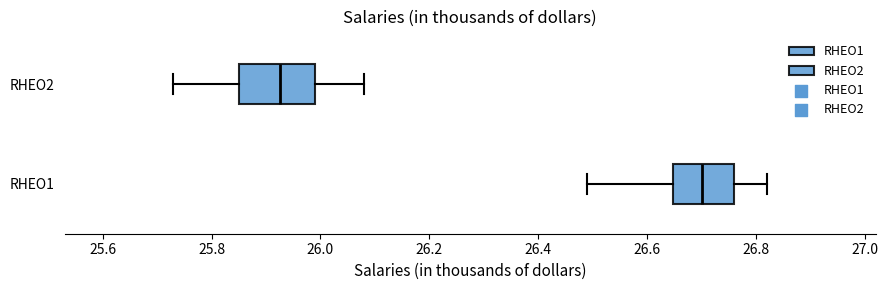

Reading bottom to top, read every box against the x-axis: the position of its median line, the range the box covers, and the ends of its whiskers. The values are not printed on the chart, so give them approximately, as read against the axis.

RHEO1: median 26.70, box 26.64 to 26.76, whiskers 26.50 to 26.82
RHEO2: median 25.92, box 25.86 to 26.00, whiskers 25.74 to 26.08